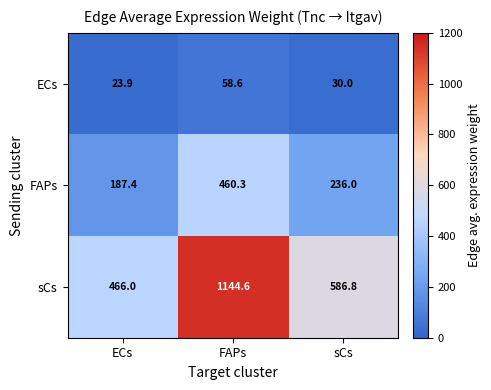

Which series changed the most between FAPs and sCs?

sCs